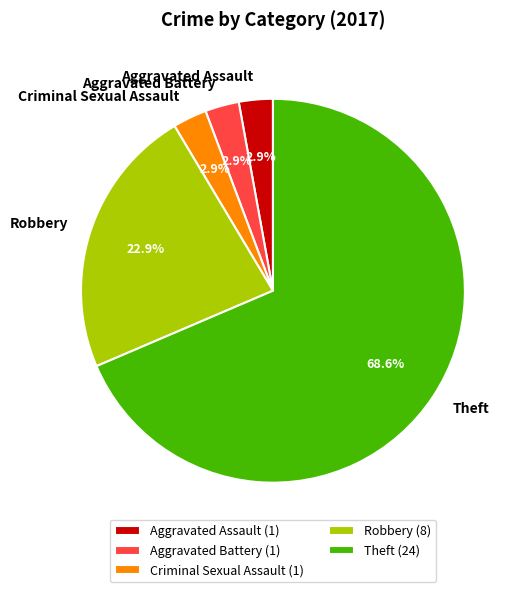

To the nearest percent, what percentage of the pie is Aggravated Assault?

3%